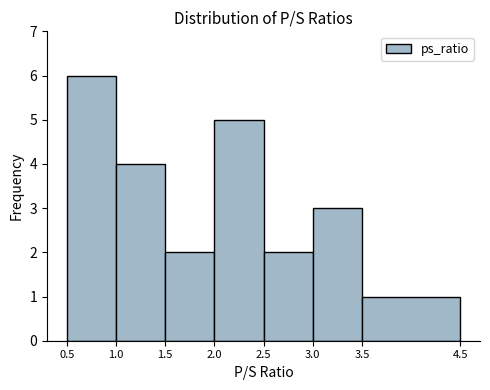

Reading left to right, transcribe this chart: for each bar, give the range it covers on the x-axis and its height. The values are not printed on the chart, so give them approximately, as read against the axis.

0.5 to 1.0: 6
1.0 to 1.5: 4
1.5 to 2.0: 2
2.0 to 2.5: 5
2.5 to 3.0: 2
3.0 to 3.5: 3
3.5 to 4.5: 1